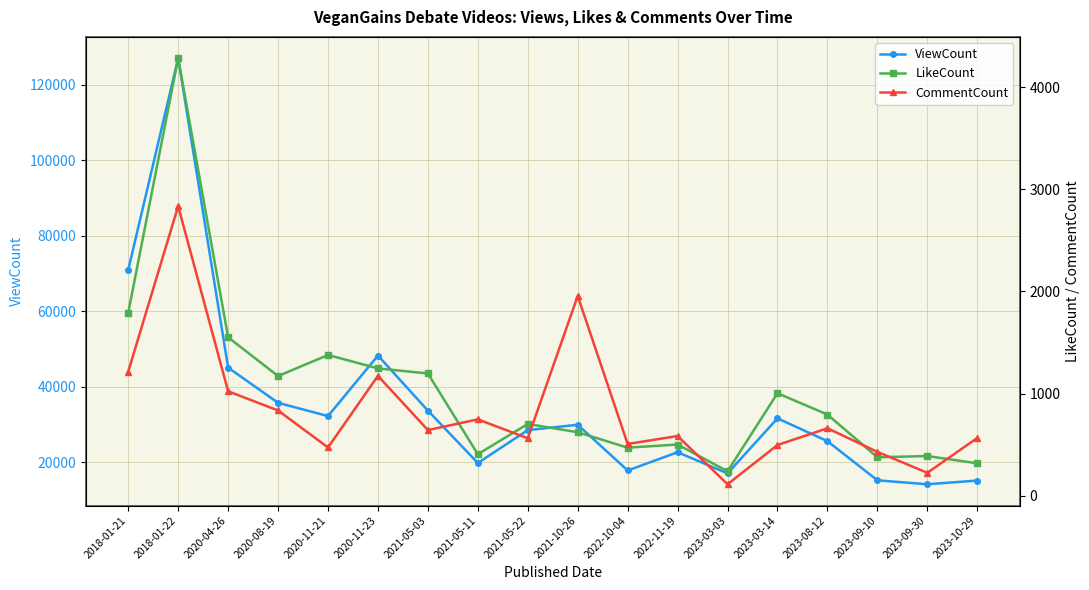

Is the value of CommentCount at 2023-09-10 greater than the value of ViewCount at 2023-09-30?

No